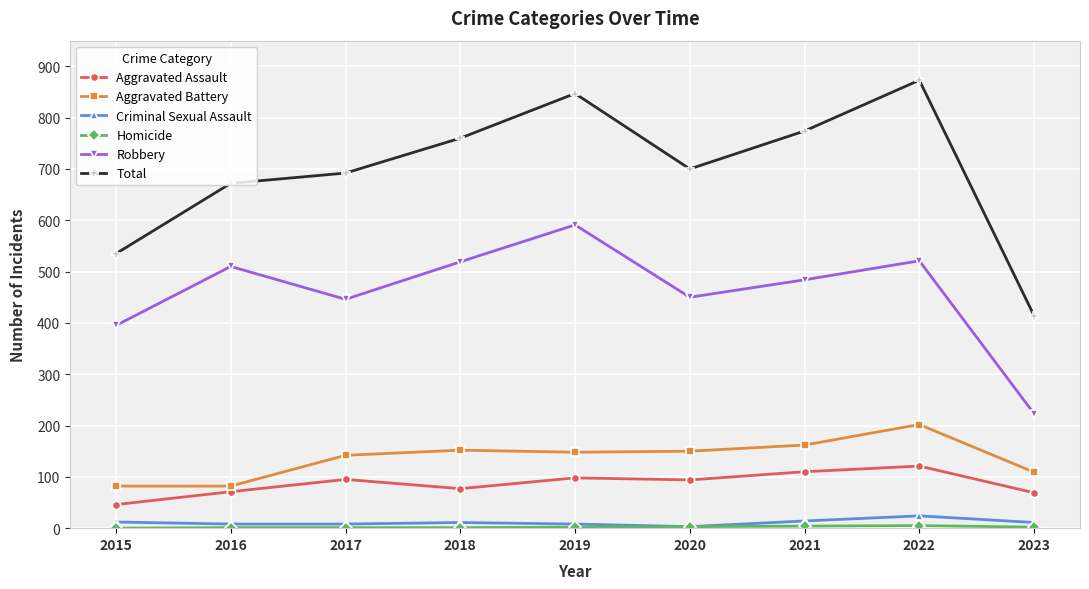

At which category does Robbery reach its first local peak?

2016